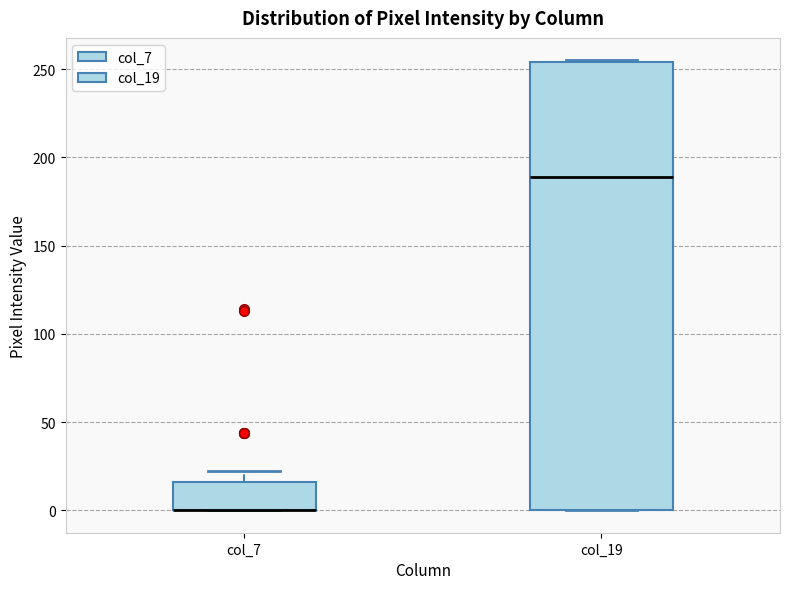

Reading left to right, read every box against the y-axis: the position of its median line, the range the box covers, and the ends of its whiskers. The values are not printed on the chart, so give them approximately, as read against the axis.

col_7: median 0 (drawn on the box's lower edge), box 0 to 15, whiskers 0 to 20
col_19: median 190, box 0 to 255, whiskers 0 to 255